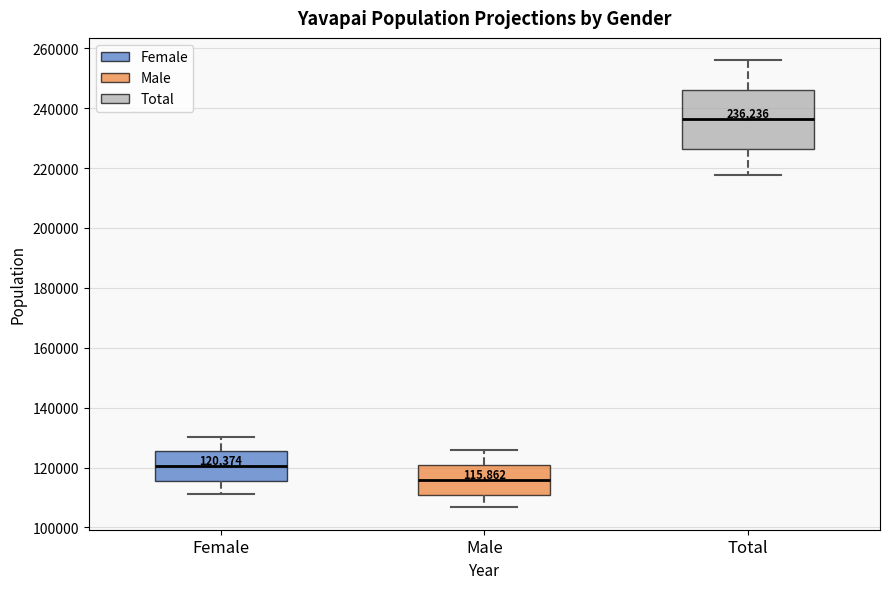

Which box has the lowest median line?

Male